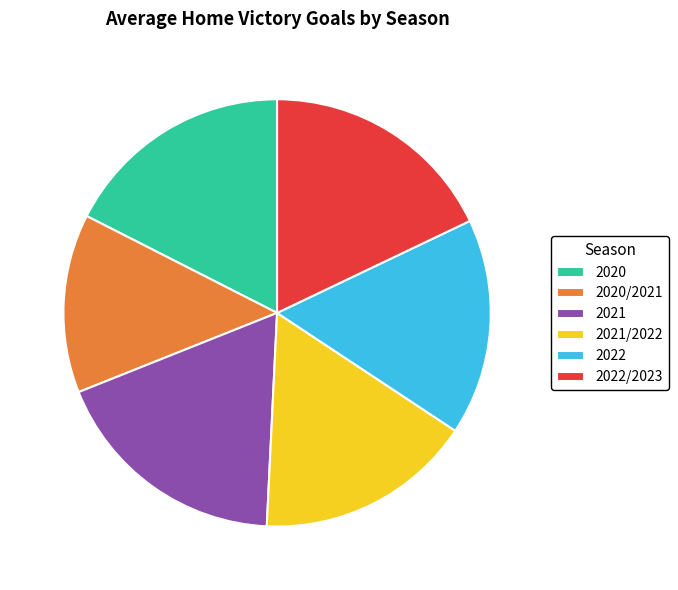

The 2021 slice represents 18% of the pie. True or false?

True